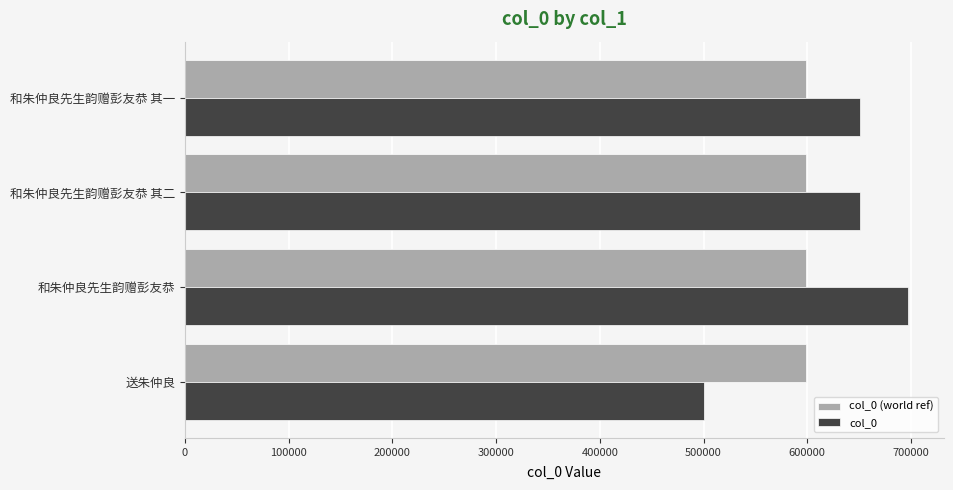

The col_0 series shows 1011610.0 at 和朱仲良先生韵赠彭友恭 其一. True or false?

False